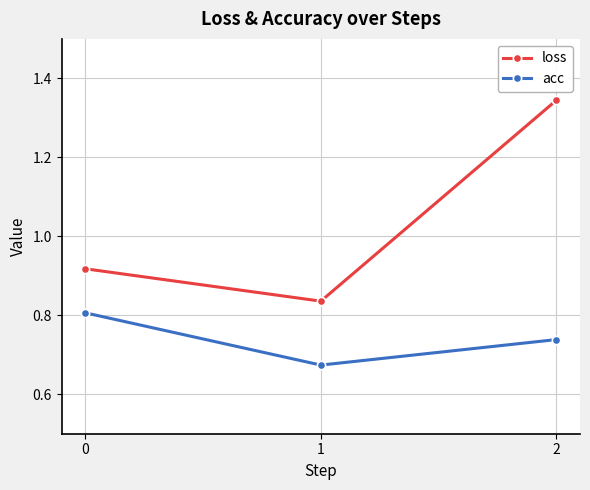

Which series changed the most between 1 and 2?

loss